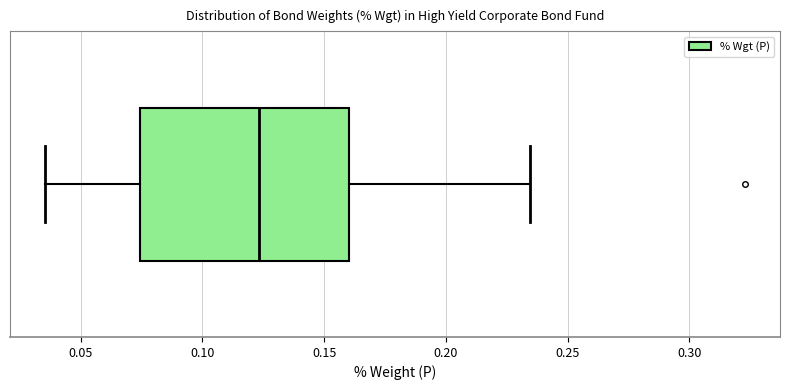

Read this box plot against the x-axis: the position of the median line, the range covered by the box, and the ends of both whiskers. The values are not printed on the chart, so give them approximately, as read against the axis.

median 0.125, box 0.075 to 0.160, whiskers 0.035 to 0.235